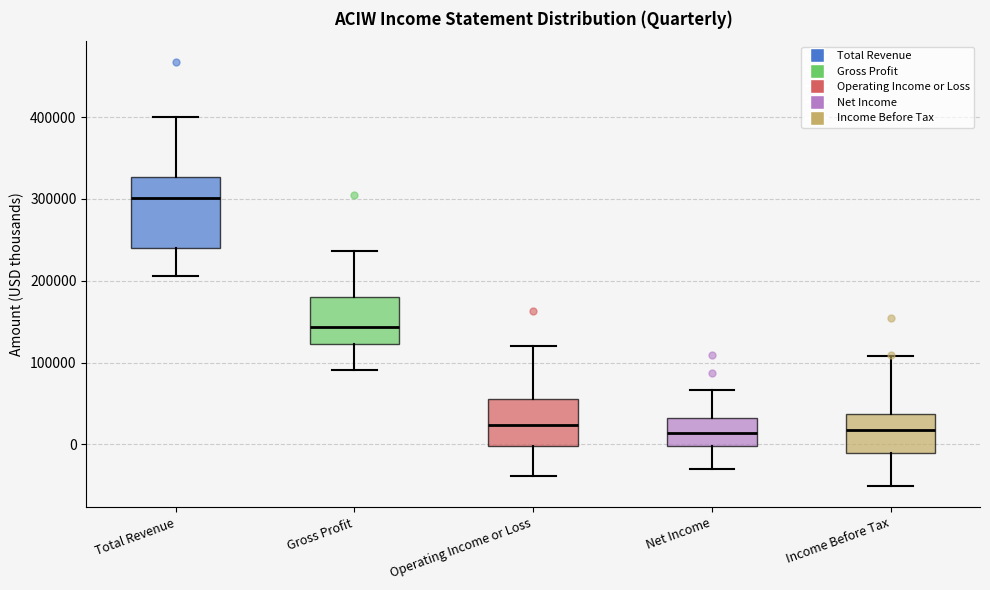

Reading left to right, transcribe this box plot: for each box, give where its median line is, the range the box spans, and where its two whiskers end, as read against the y-axis. The values are not printed on the chart, so give them approximately, as read against the axis.

Total Revenue: median 300000, box 240000 to 330000, whiskers 210000 to 400000
Gross Profit: median 140000, box 120000 to 180000, whiskers 90000 to 240000
Operating Income or Loss: median 20000, box 0 to 60000, whiskers -40000 to 120000
Net Income: median 10000, box 0 to 30000, whiskers -30000 to 70000
Income Before Tax: median 20000, box -10000 to 40000, whiskers -50000 to 110000